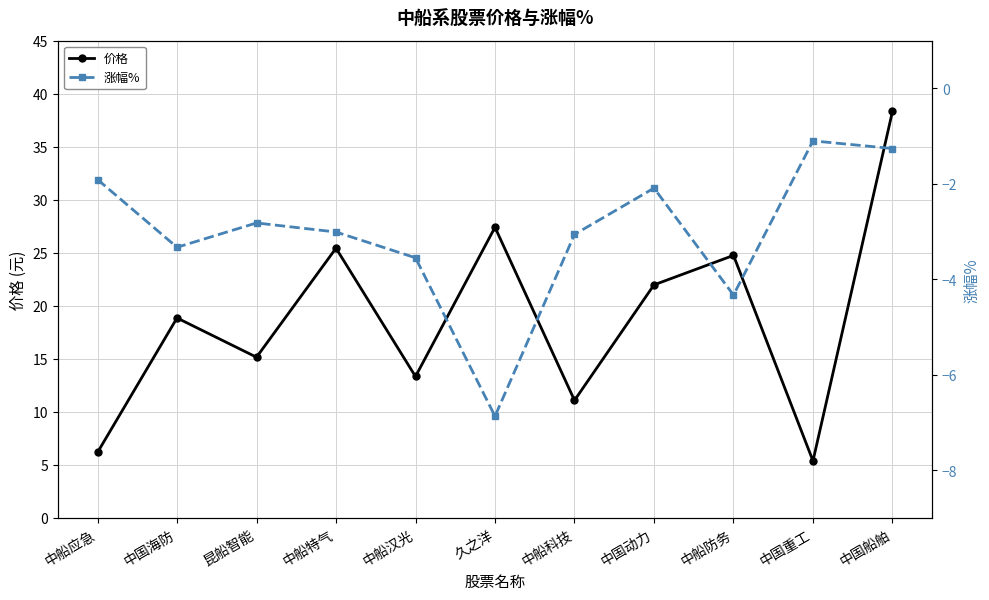

What position from the left is 久之洋?

6